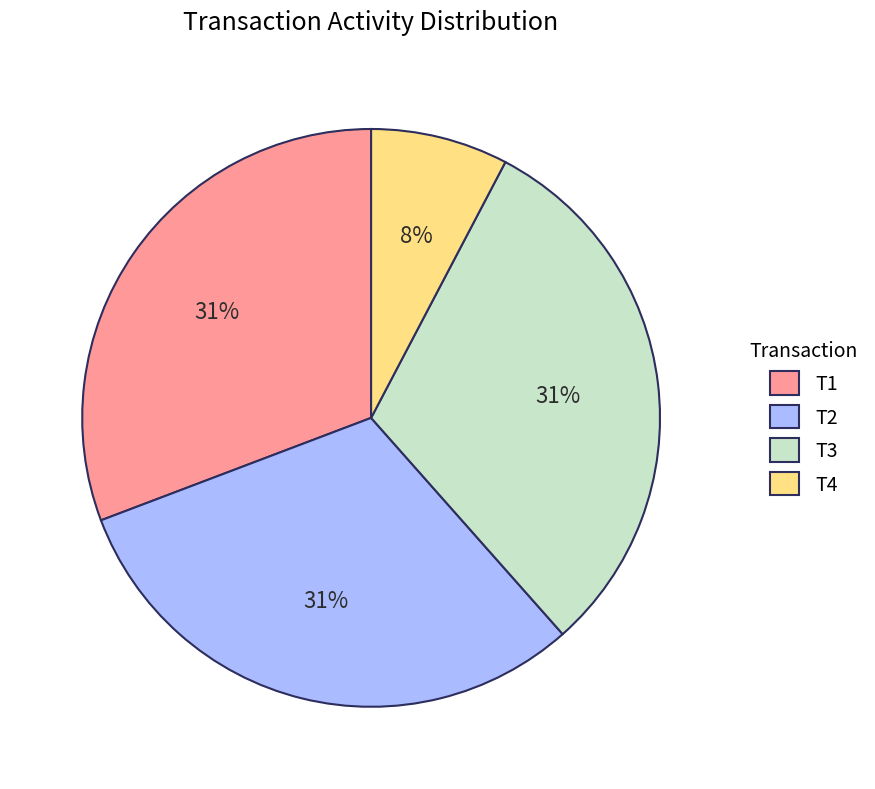

True or false: T2 accounts for 31% of the total.

True